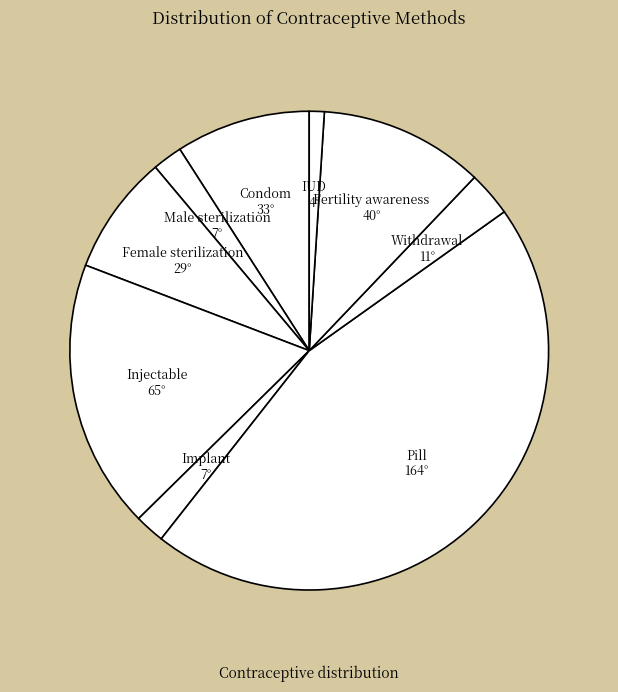

Do Male sterilization and Pill together represent more than half of the pie?

No